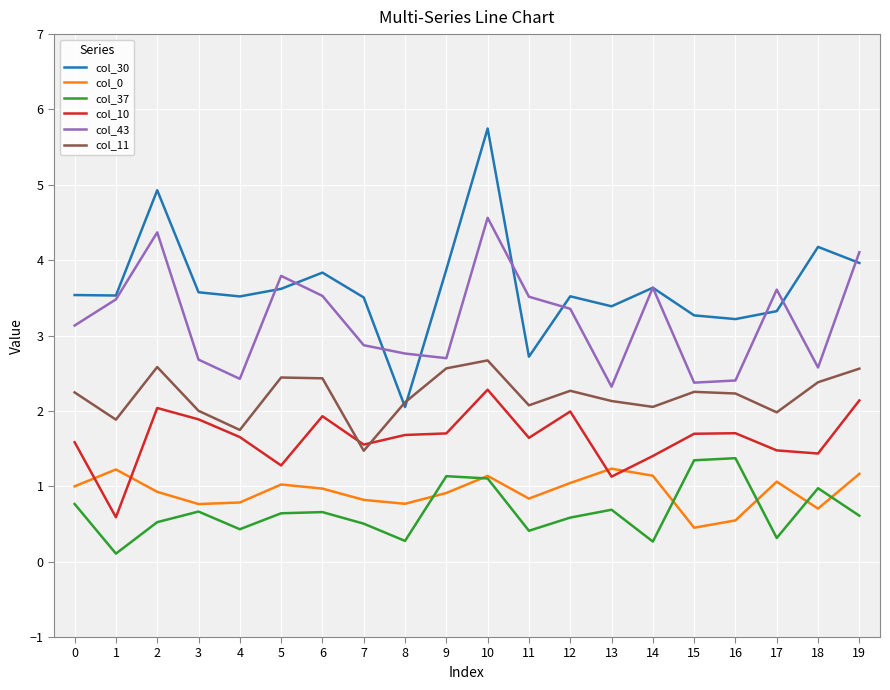

Rank the series by their maximum value, from lowest to highest.

col_0, col_37, col_10, col_11, col_43, col_30